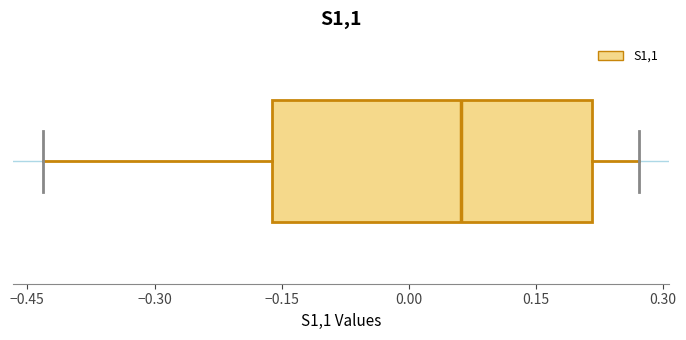

Where is the left edge of the box on the x-axis? The values are not printed on the chart, so give them approximately, as read against the axis.

-0.16